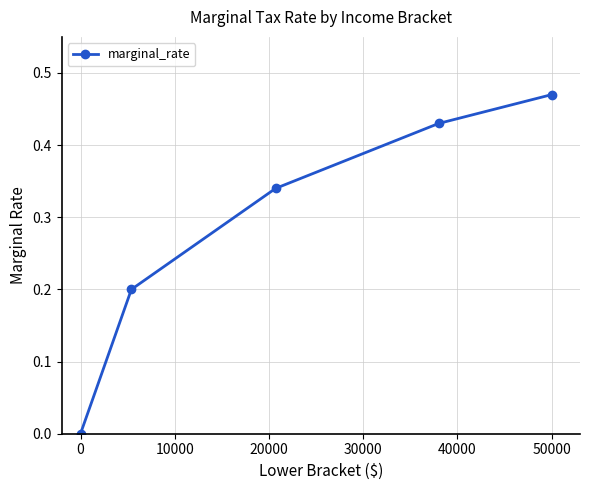

What is the sum of all values?

1.4